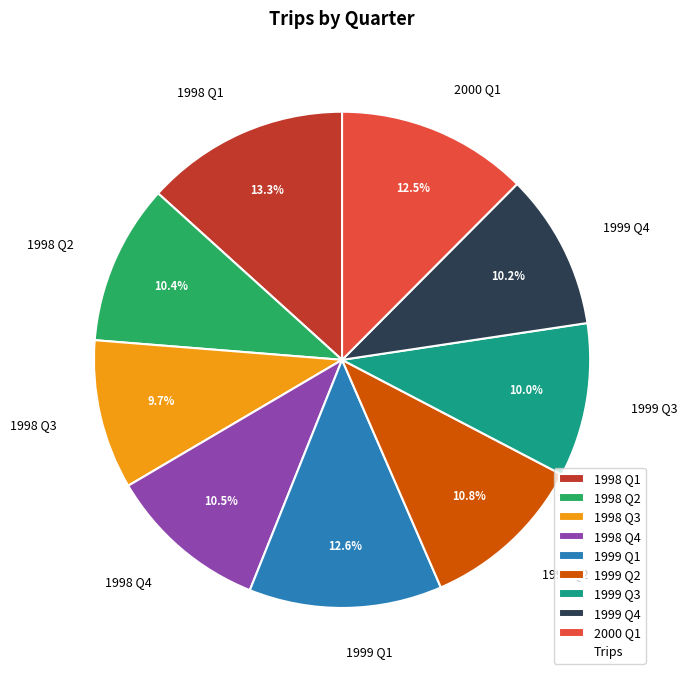

Is it true that 1998 Q4 is 1% of the pie?

False